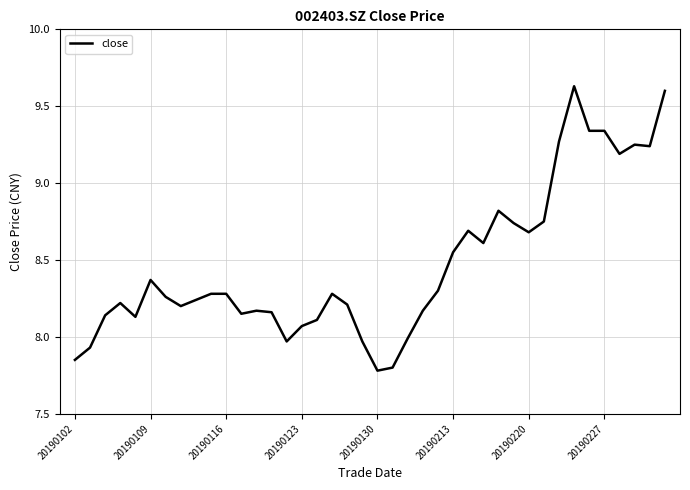

What is the difference between the maximum and second lowest values?

1.8